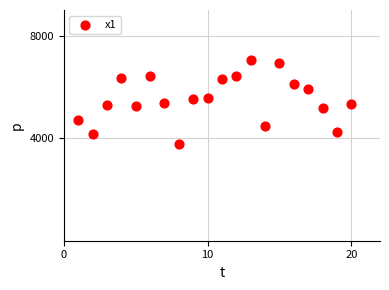

What is the range of X values (max minus min)?

19.0